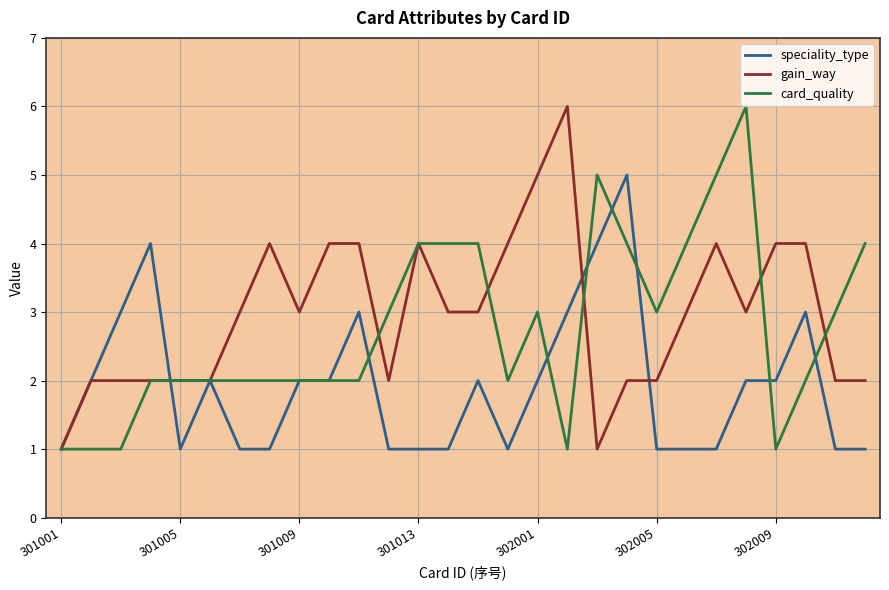

What is the difference between the maximum and minimum values in the speciality_type series?

4